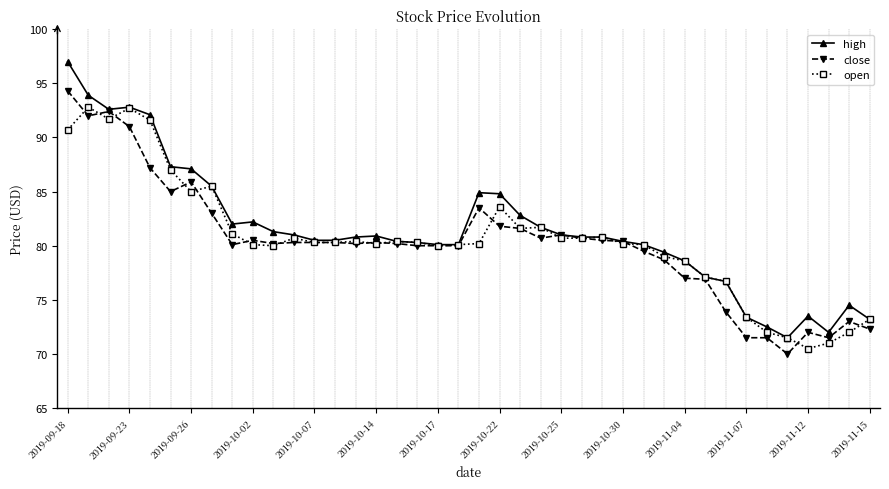

What is the minimum value for open?

70.5